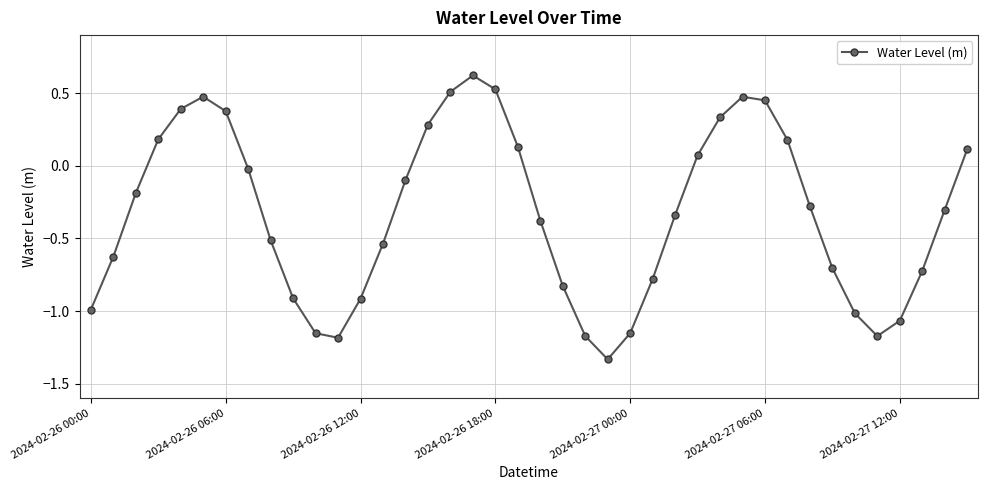

How many interior local valleys (lower than both neighbors) does the data have?

3